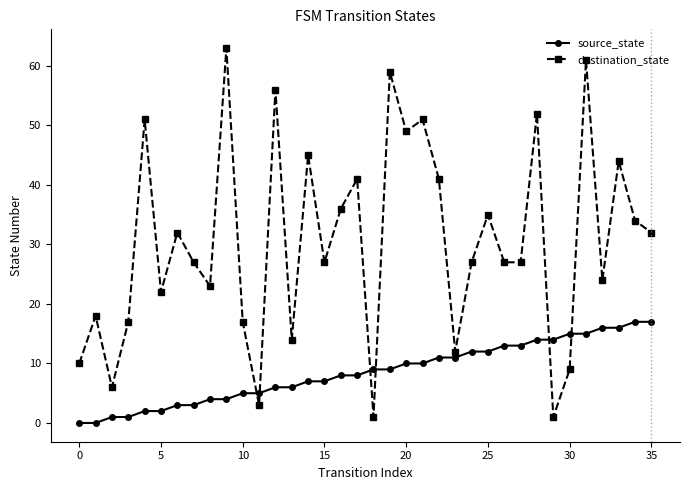

What is the average value of the destination_state series?

30